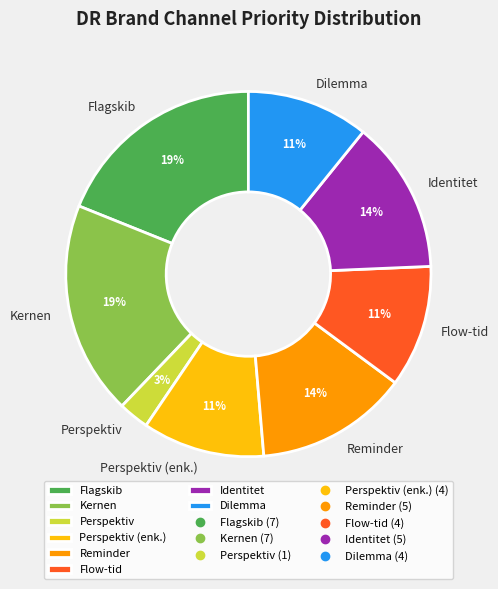

Does Dilemma represent more than half of the total?

No